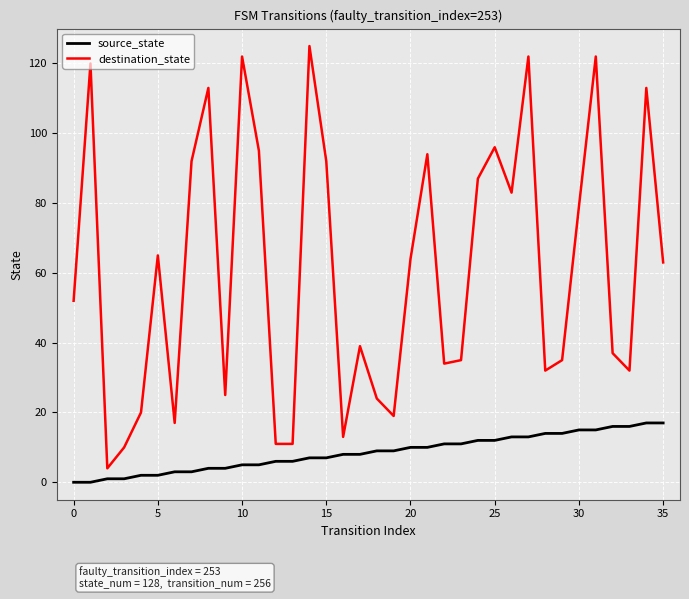

How many lines are shown in the chart?

2